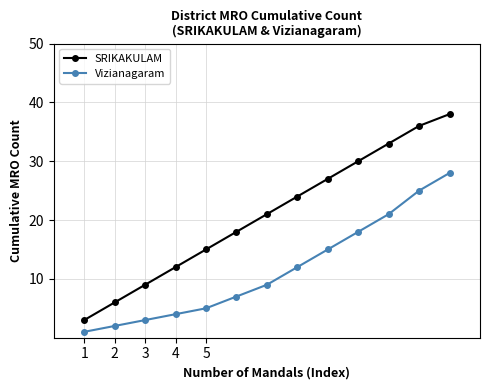

List the series in order of their overall mean, highest first.

SRIKAKULAM, Vizianagaram